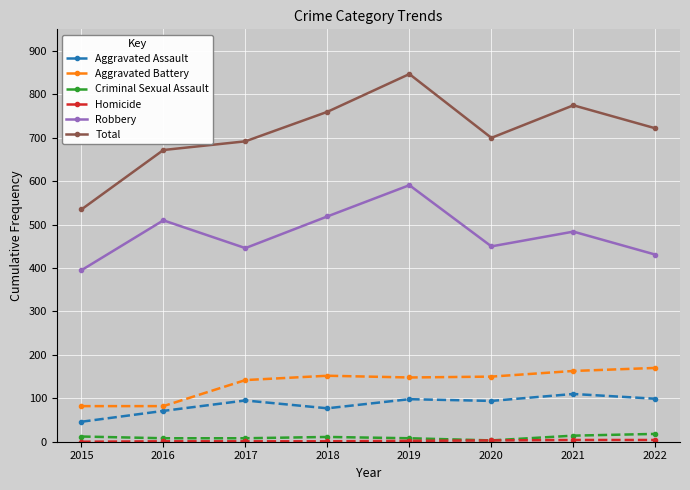

True or false: Total has more than 2 interior local peaks.

False